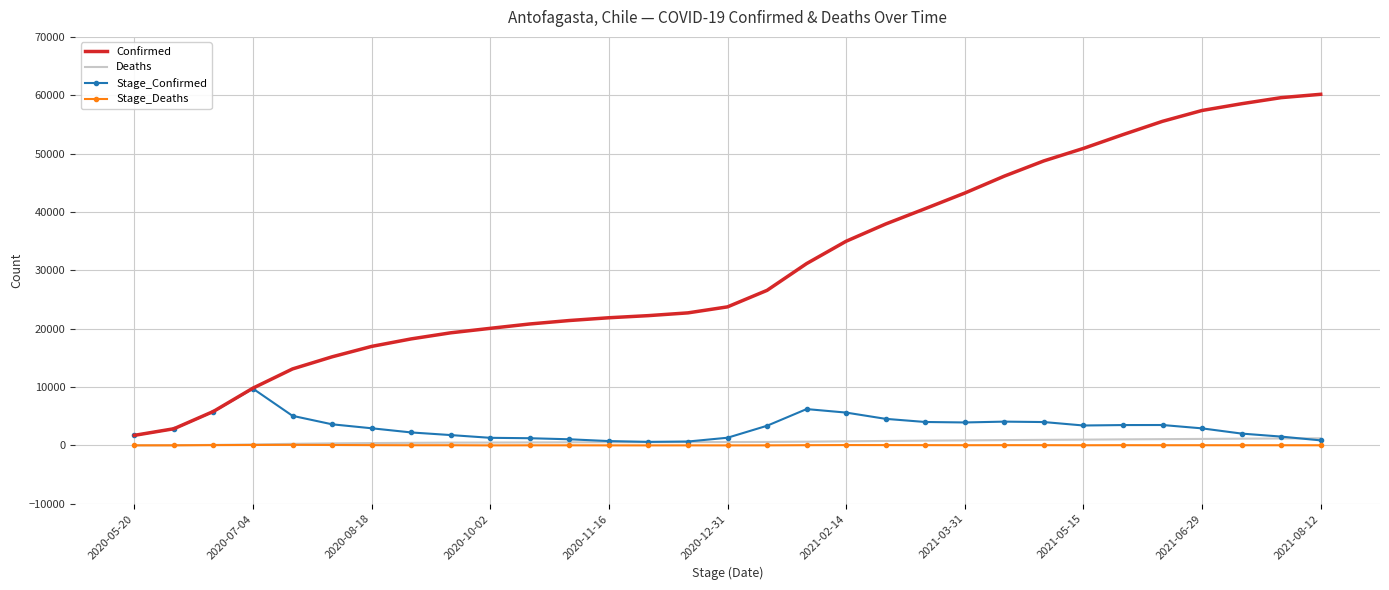

What is the lowest value of the Stage_Confirmed series?

613